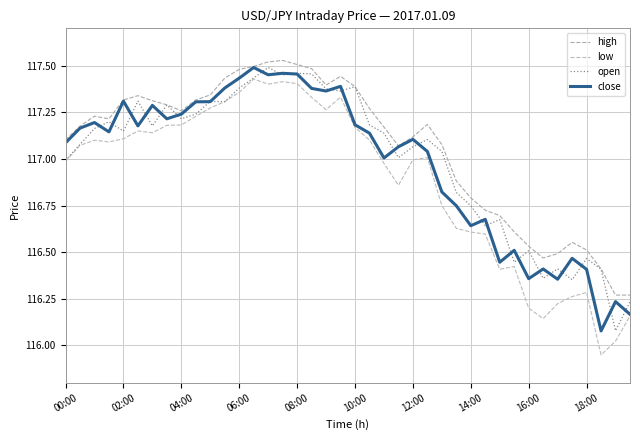

True or false: high and low intersect in this chart.

False